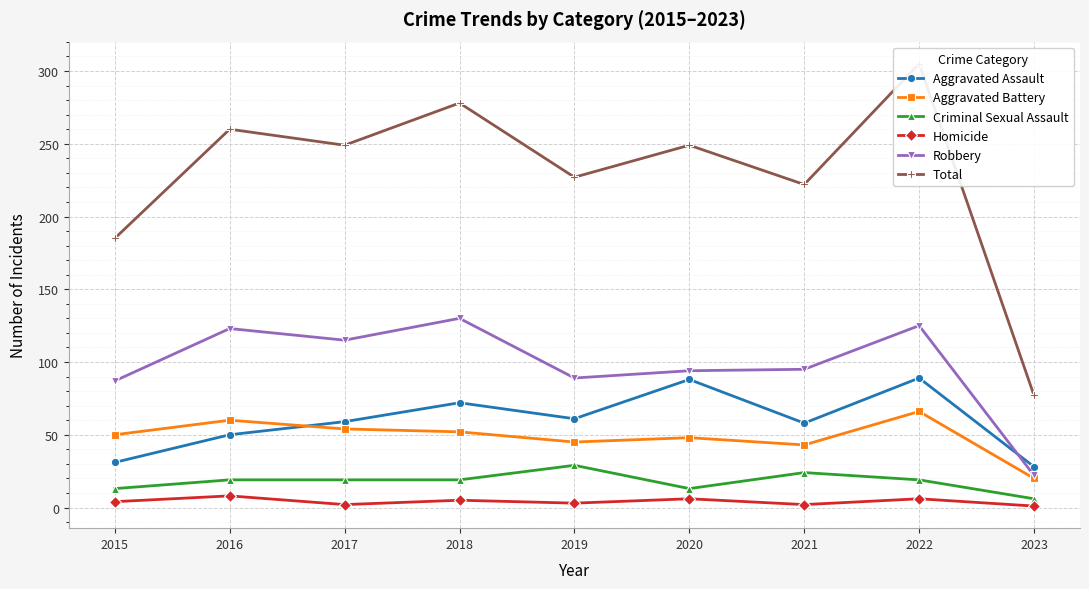

True or false: Homicide and Criminal Sexual Assault cross at least once.

False